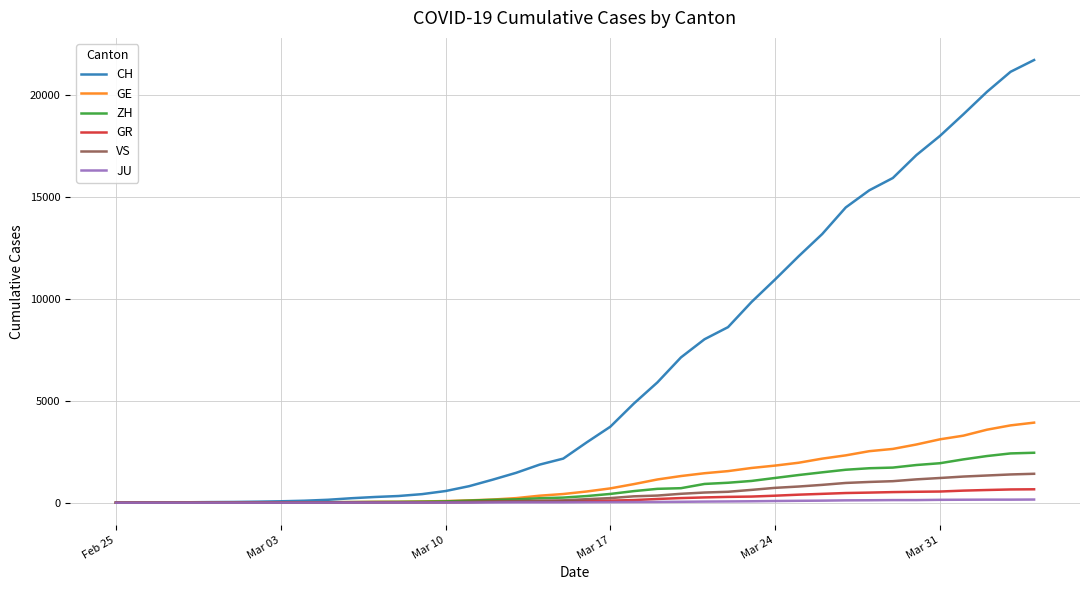

Which series has the largest total across all categories?

CH